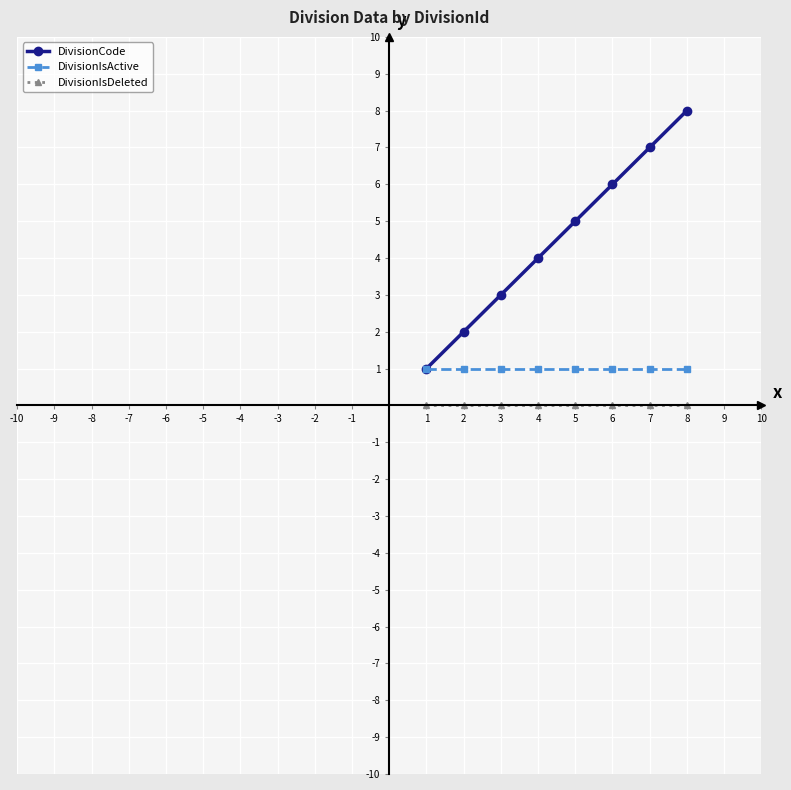

List the series in order of their overall mean, lowest first.

DivisionIsDeleted, DivisionIsActive, DivisionCode